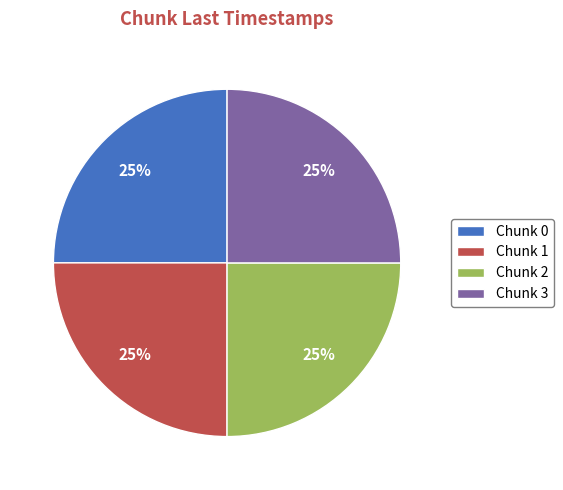

Is there any slice that represents more than half of the pie?

No